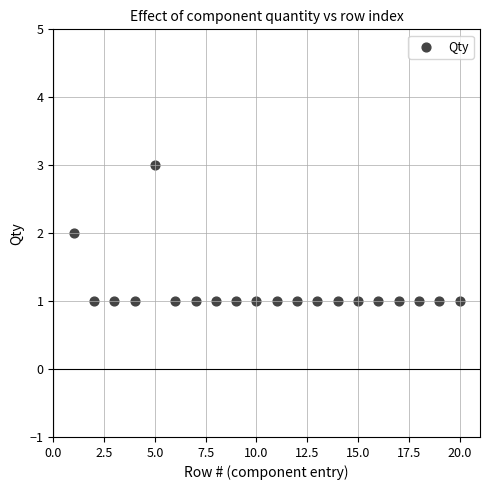

What is the range of X values (max minus min)?

19